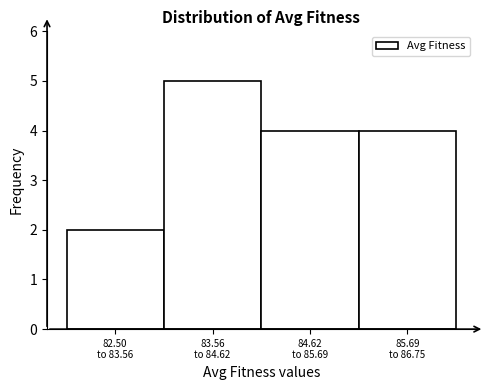

Reading right to left, transcribe all the data shown in this chart.

4	4	5	2